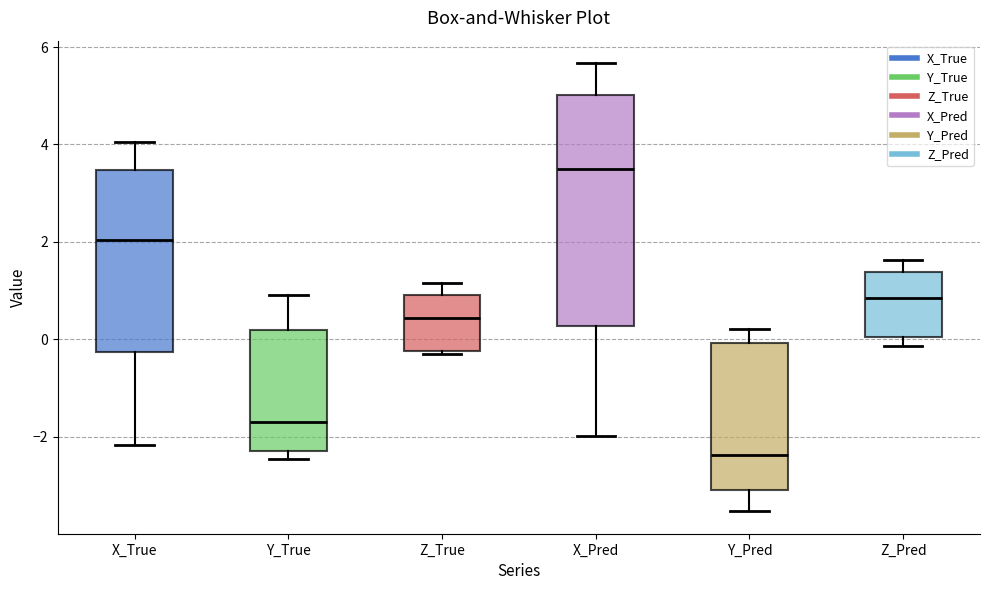

Where does the median line of the box for Z_True sit on the y-axis? The values are not printed on the chart, so give them approximately, as read against the axis.

0.4